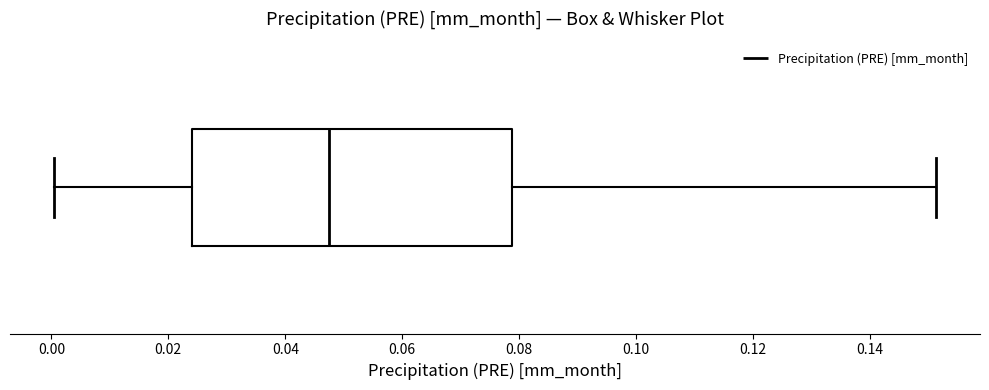

Read this box plot against the x-axis: the position of the median line, the range covered by the box, and the ends of both whiskers. The values are not printed on the chart, so give them approximately, as read against the axis.

median 0.048, box 0.024 to 0.078, whiskers 0.000 to 0.152